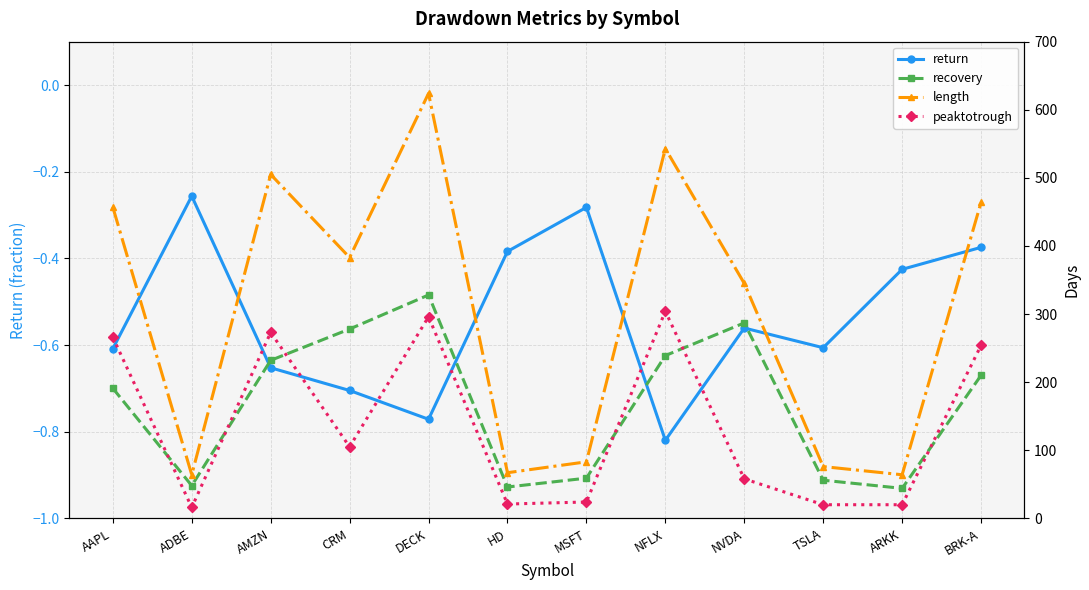

Reading left to right, list all the values displayed in this chart.

return: -0.6	-0.3	-0.7	-0.7	-0.8	-0.4	-0.3	-0.8	-0.6	-0.6	-0.4	-0.4
recovery: 191.0	48.0	232.0	278.0	328.0	46.0	59.0	239.0	287.0	56.0	44.0	210.0
length: 457.0	64.0	505.0	383.0	624.0	67.0	83.0	543.0	345.0	76.0	64.0	464.0
peaktotrough: 266.0	16.0	273.0	105.0	296.0	21.0	24.0	304.0	58.0	20.0	20.0	254.0